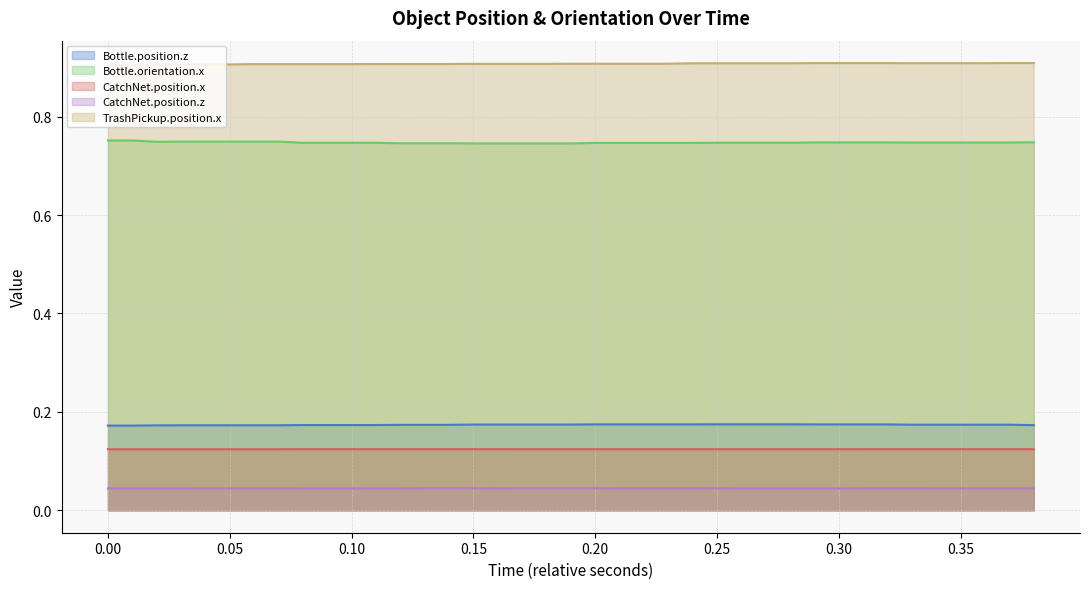

Rank the series by their maximum value, from lowest to highest.

CatchNet.position.z, CatchNet.position.x, Bottle.position.z, Bottle.orientation.x, TrashPickup.position.x